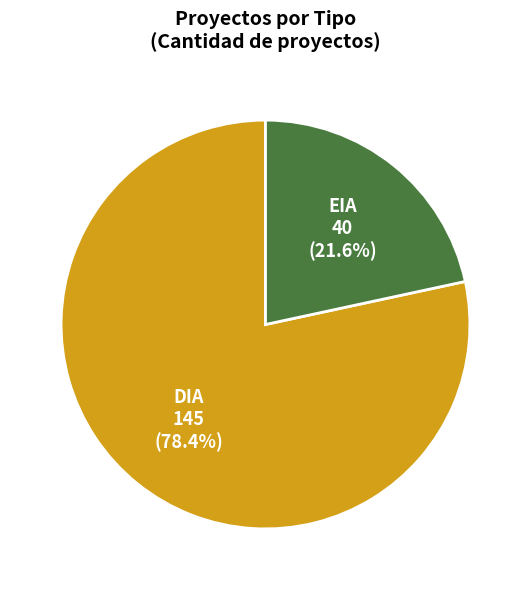

Is there any slice that represents more than half of the pie?

Yes